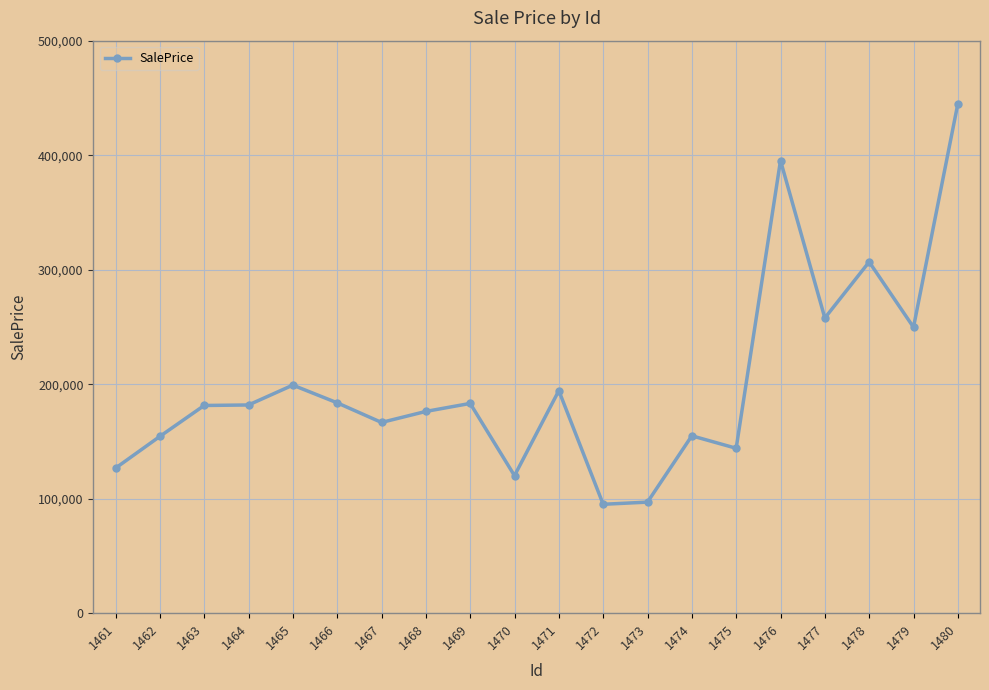

What is the average value?

200650.9